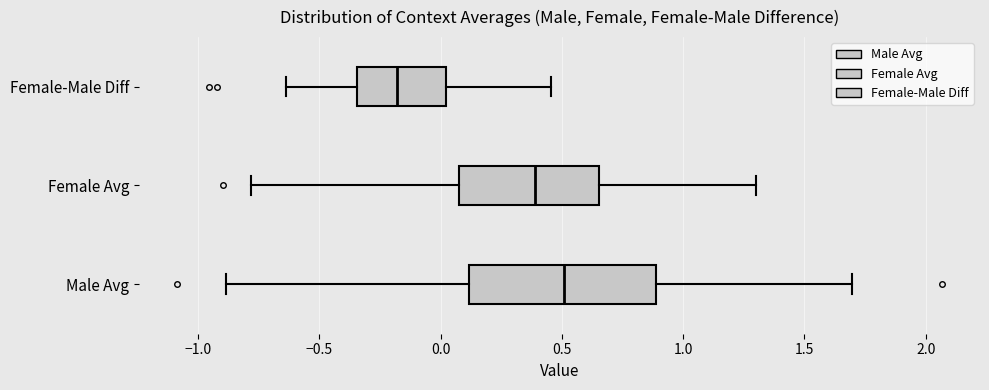

Reading bottom to top, read every box against the x-axis: the position of its median line, the range the box covers, and the ends of its whiskers. The values are not printed on the chart, so give them approximately, as read against the axis.

Male Avg: median 0.50, box 0.10 to 0.90, whiskers -0.90 to 1.70
Female Avg: median 0.40, box 0.05 to 0.65, whiskers -0.80 to 1.30
Female-Male Diff: median -0.20, box -0.35 to 0.00, whiskers -0.65 to 0.45